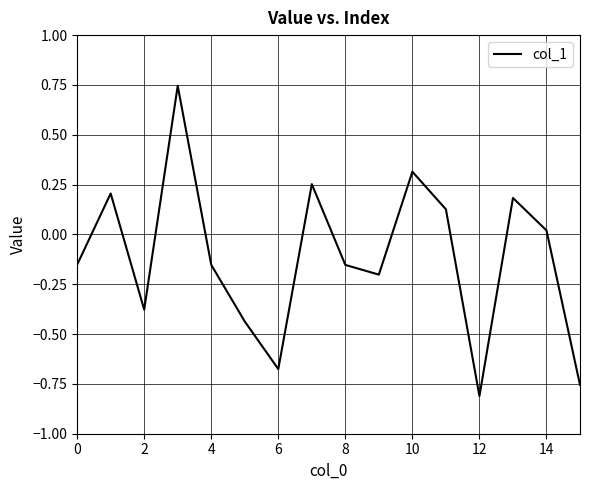

What is the difference between the maximum and minimum values?

1.6